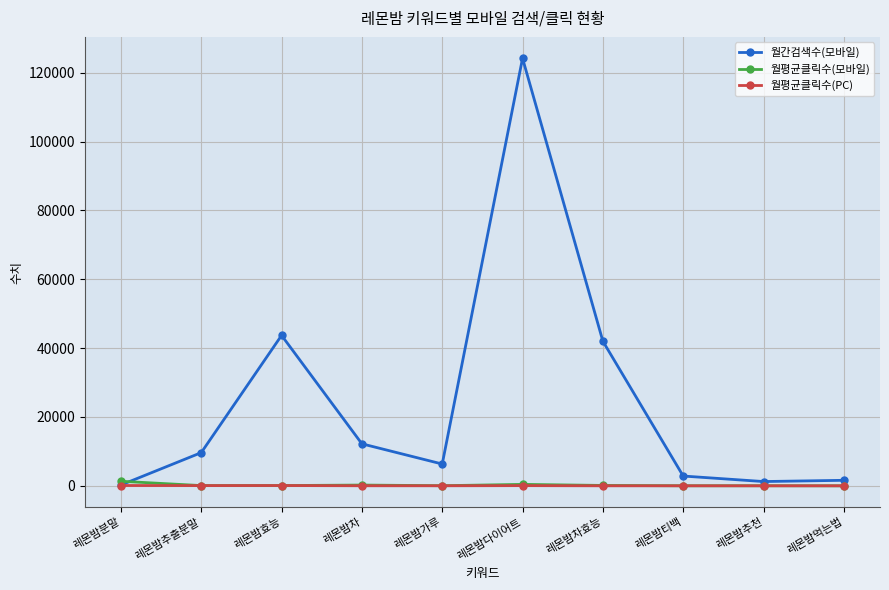

What is the average value of the 월평균클릭수(PC) series?

34.3